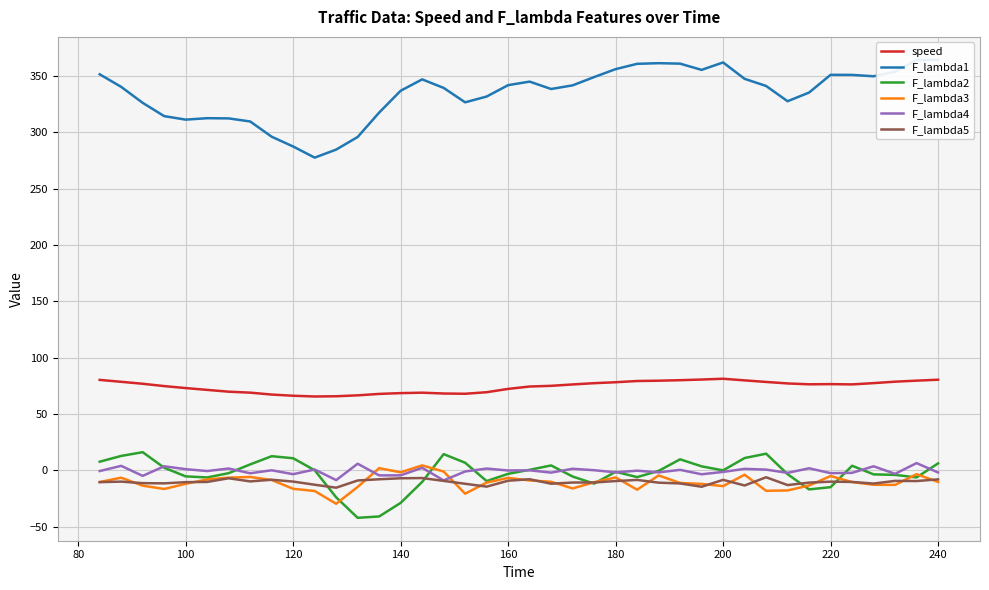

True or false: speed has a value of 66.2 at 120.

True